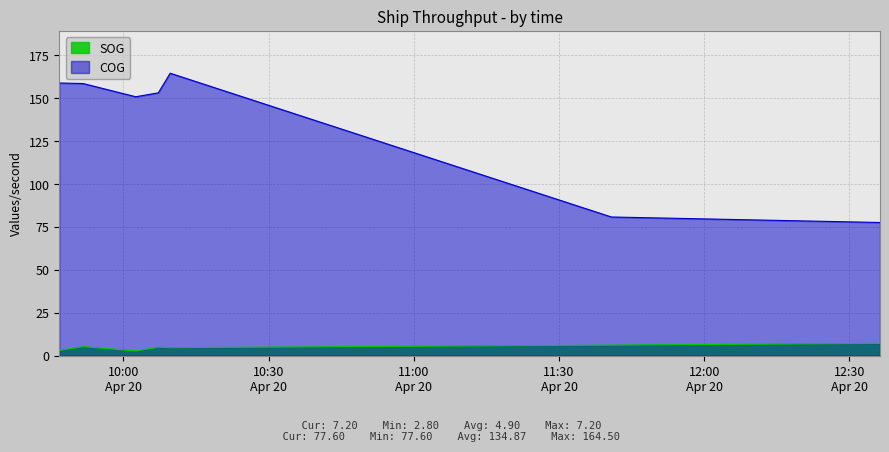

What is the total value across all series at 2024-04-20 09:46:44?

161.9